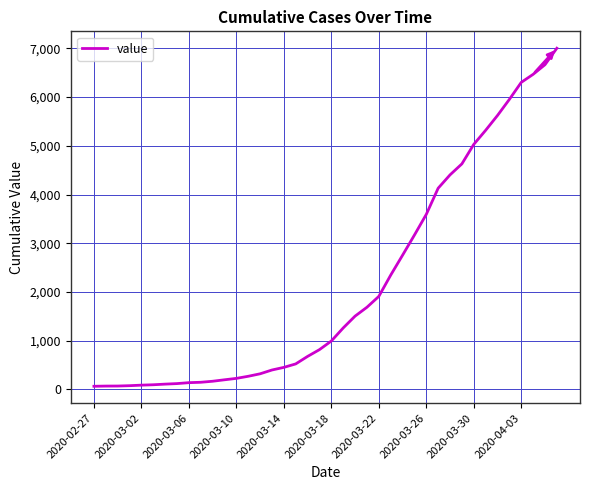

How many lines are shown in the chart?

1